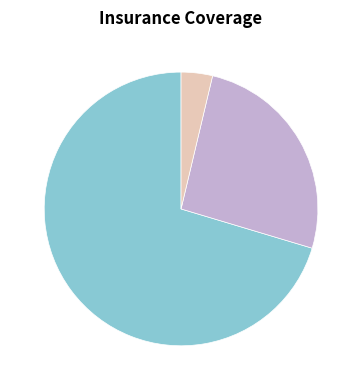

Does any single category account for the majority?

Yes